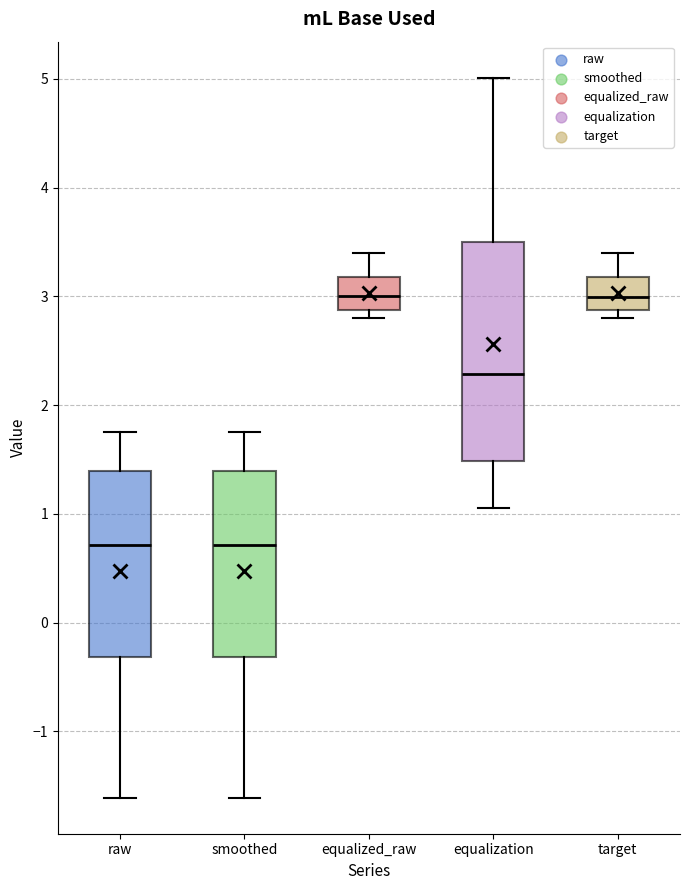

Reading left to right, read every box against the y-axis: the position of its median line, the range the box covers, and the ends of its whiskers. The values are not printed on the chart, so give them approximately, as read against the axis.

raw: median 0.7, box -0.3 to 1.4, whiskers -1.6 to 1.8
smoothed: median 0.7, box -0.3 to 1.4, whiskers -1.6 to 1.8
equalized_raw: median 3.0, box 2.9 to 3.2, whiskers 2.8 to 3.4
equalization: median 2.3, box 1.5 to 3.5, whiskers 1.1 to 5.0
target: median 3.0, box 2.9 to 3.2, whiskers 2.8 to 3.4